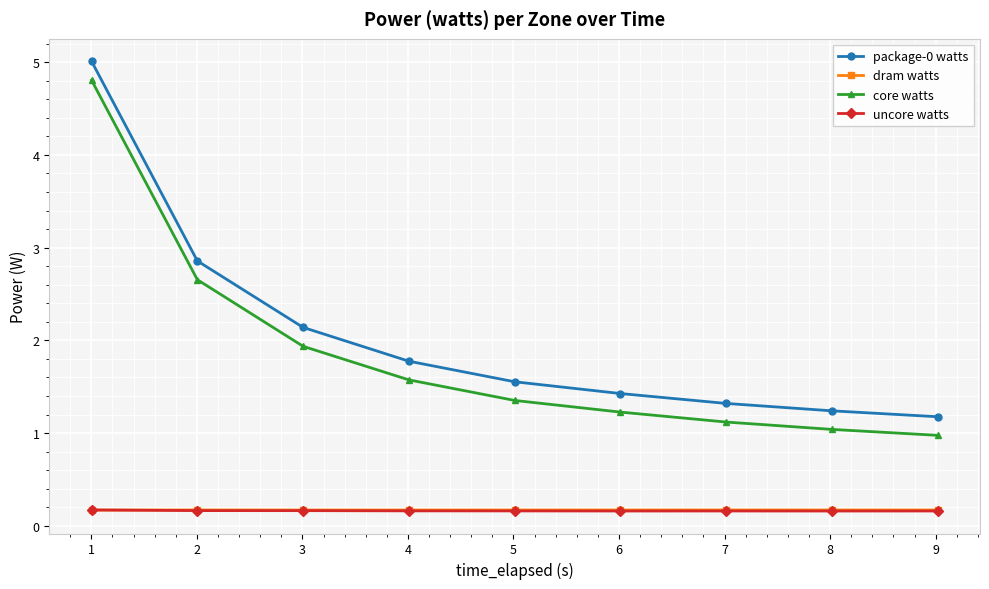

What is the highest value of the package-0 watts series?

5.0